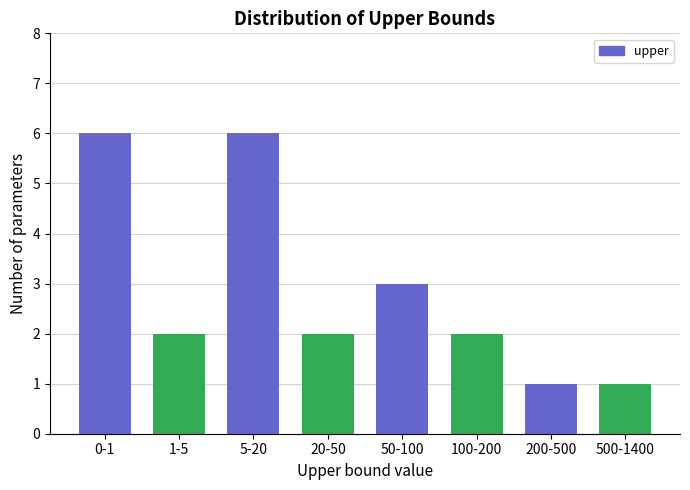

Reading left to right, list all the values displayed in this chart.

6	2	6	2	3	2	1	1